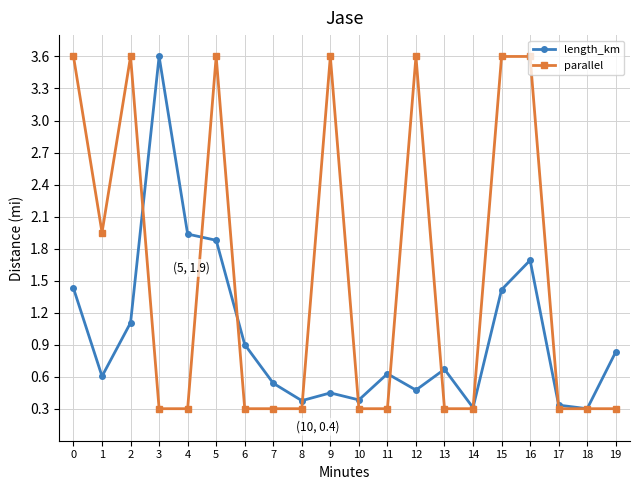

Count the number of categories in the chart.

20